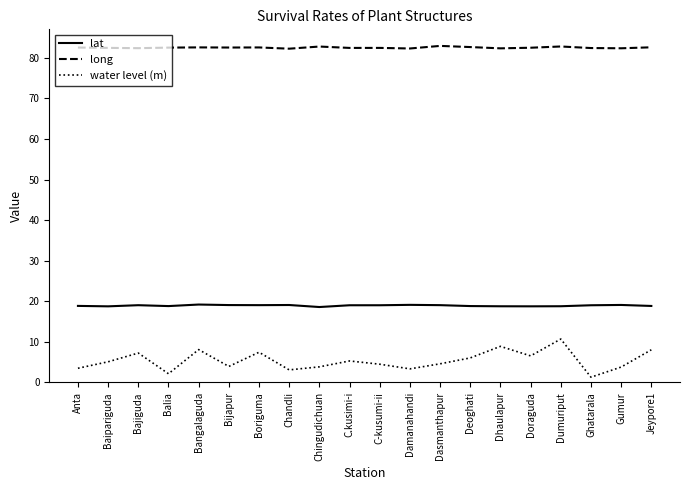

At Damanahandi, list the series in order from largest to smallest.

long, lat, water level (m)